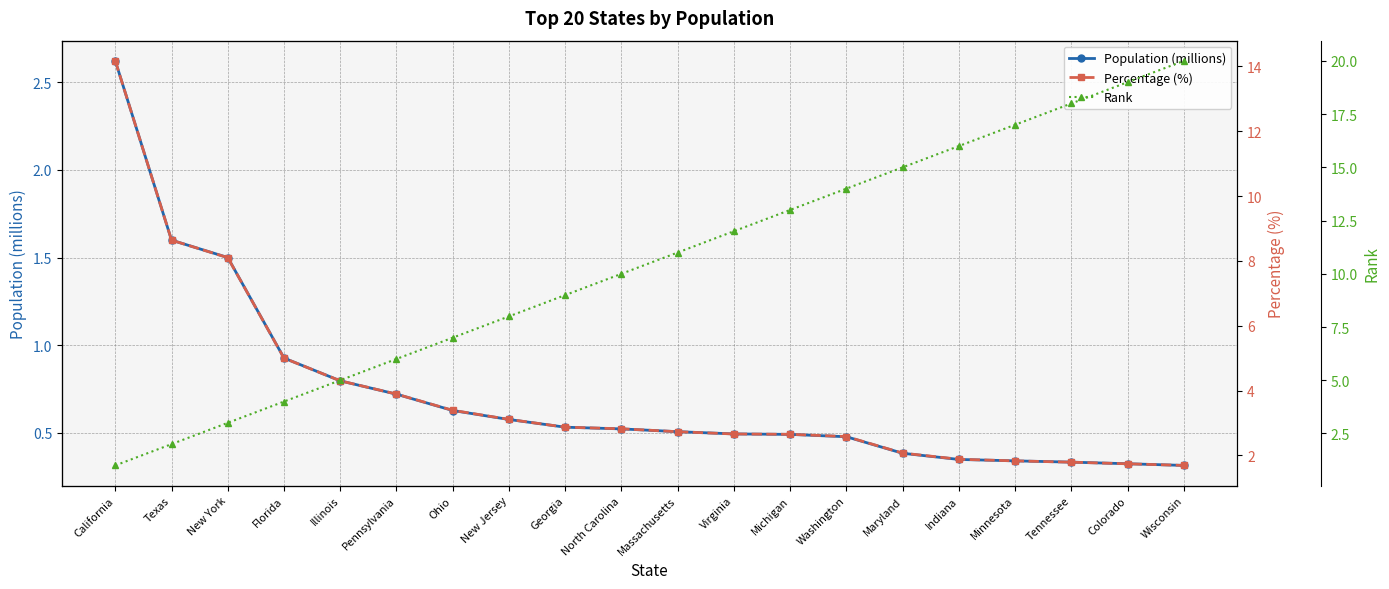

Rank the categories by Percentage (%) value from highest to lowest.

California, Texas, New York, Florida, Illinois, Pennsylvania, Ohio, New Jersey, Georgia, North Carolina, Massachusetts, Virginia, Michigan, Washington, Maryland, Indiana, Minnesota, Tennessee, Colorado, Wisconsin